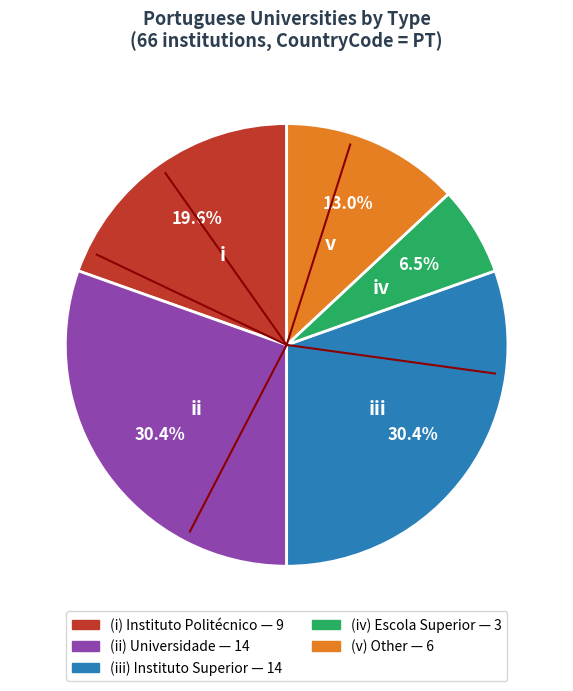

Is there a majority slice in this chart?

No